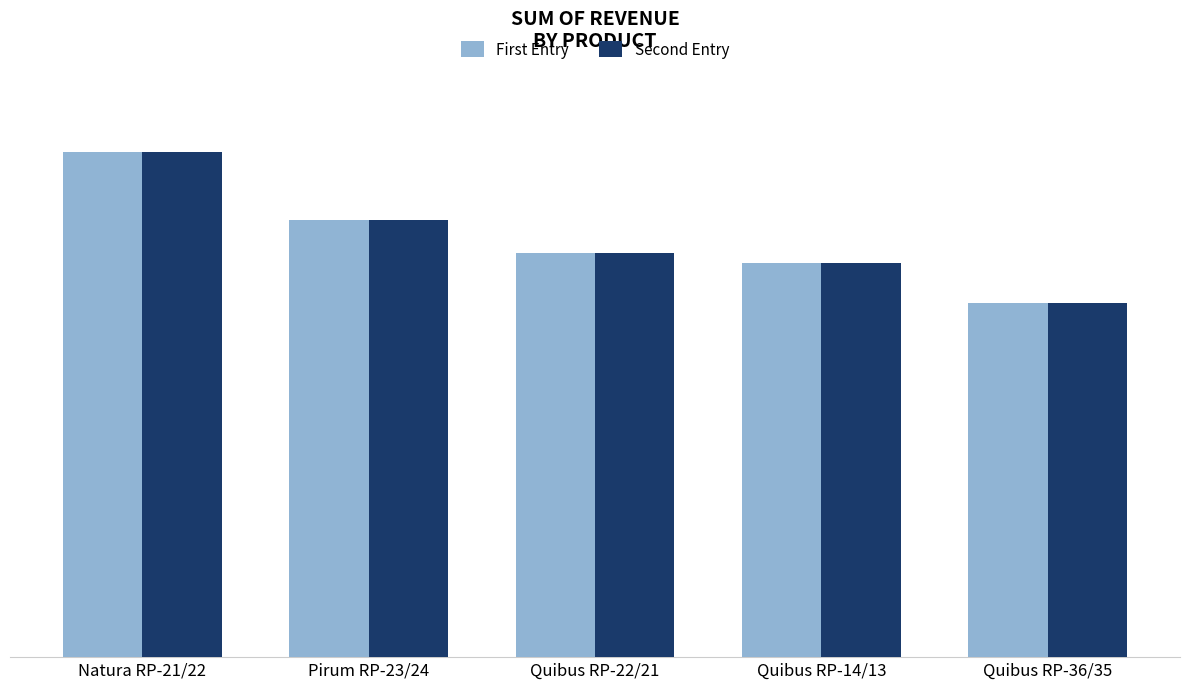

The value of First Entry at Quibus RP-14/13 is 18896.2. True or false?

True